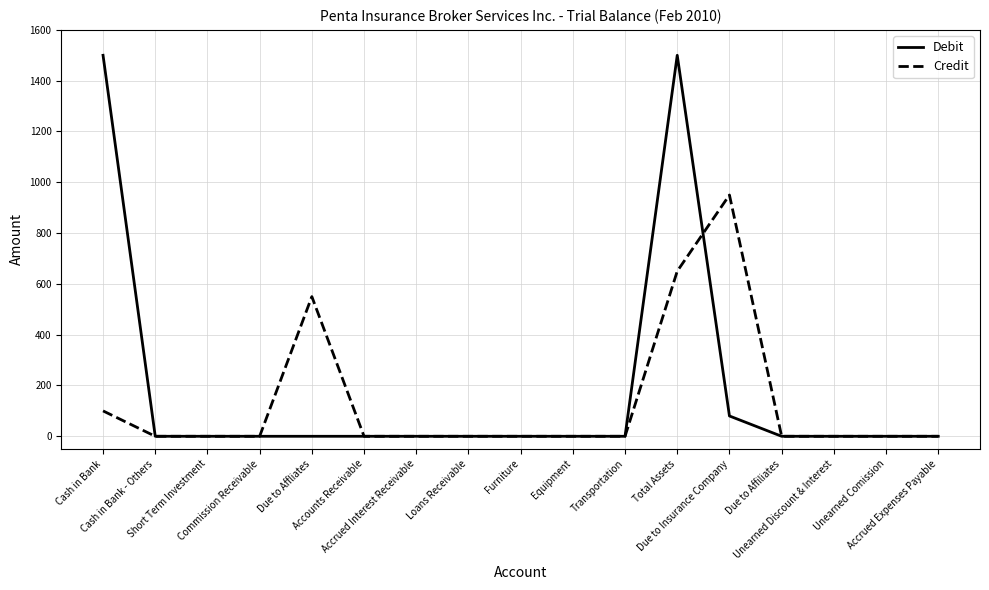

Reading right to left, list all the values displayed in this chart.

Debit: Accrued Expenses Payable=0	Unearned Comission=0	Unearned Discount & Interest=0	Due to Affiliates=0	Due to Insurance Company=80	Total Assets=1500	Transportation=0	Equipment=0	Furniture=0	Loans Receivable=0	Accrued Interest Receivable=0	Accounts Receivable=0	Due to Affliates=0	Commission Receivable=0	Short Term Investment=0	Cash in Bank - Others=0	Cash in Bank=1500
Credit: Accrued Expenses Payable=0	Unearned Comission=0	Unearned Discount & Interest=0	Due to Affiliates=0	Due to Insurance Company=950	Total Assets=650	Transportation=0	Equipment=0	Furniture=0	Loans Receivable=0	Accrued Interest Receivable=0	Accounts Receivable=0	Due to Affliates=550	Commission Receivable=0	Short Term Investment=0	Cash in Bank - Others=0	Cash in Bank=100